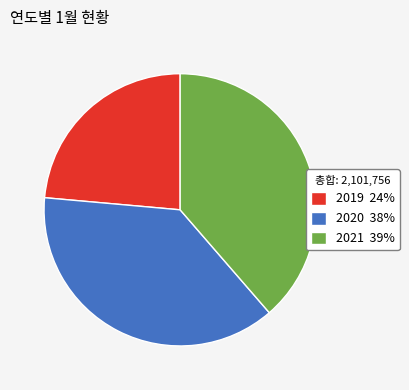

Is there a majority slice in this chart?

No